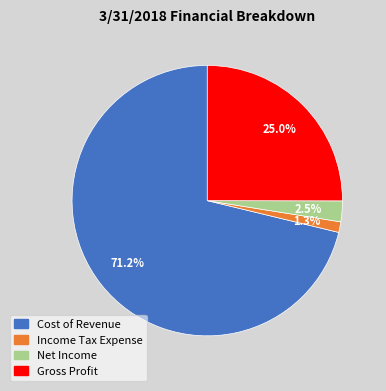

Rank the categories by value from lowest to highest.

Income Tax Expense, Net Income, Gross Profit, Cost of Revenue